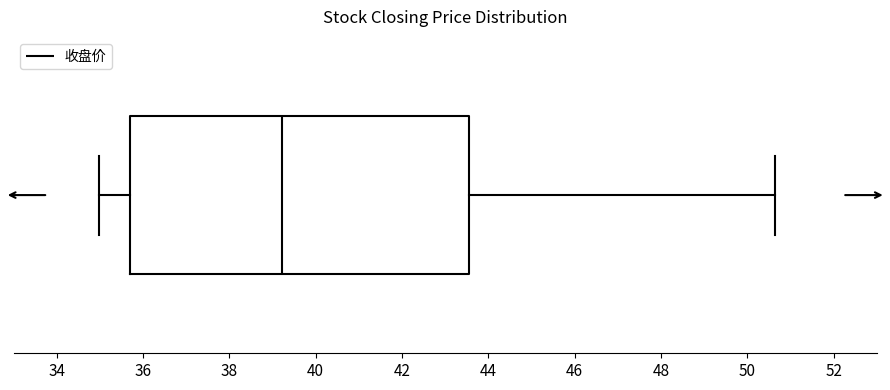

Where does the median line of the box sit on the x-axis? The values are not printed on the chart, so give them approximately, as read against the axis.

39.2